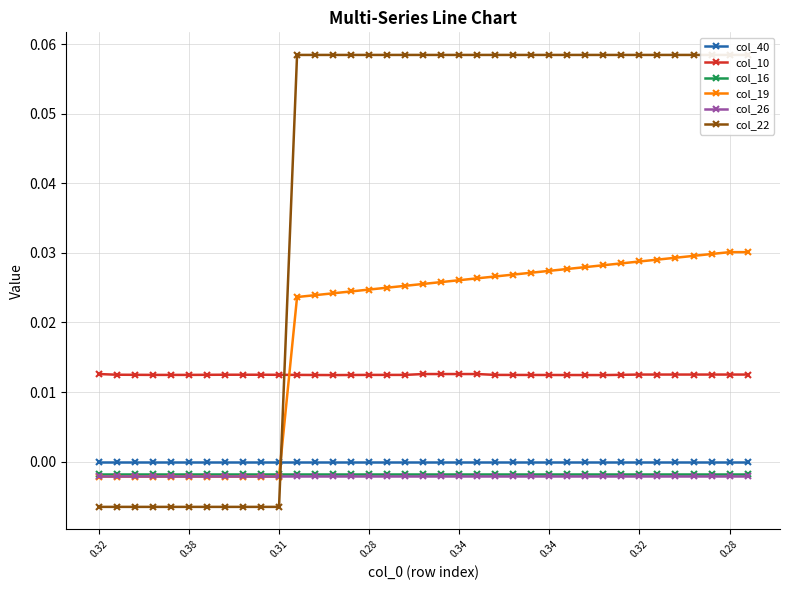

True or false: col_26 has a value of -0.0 at 28.

True